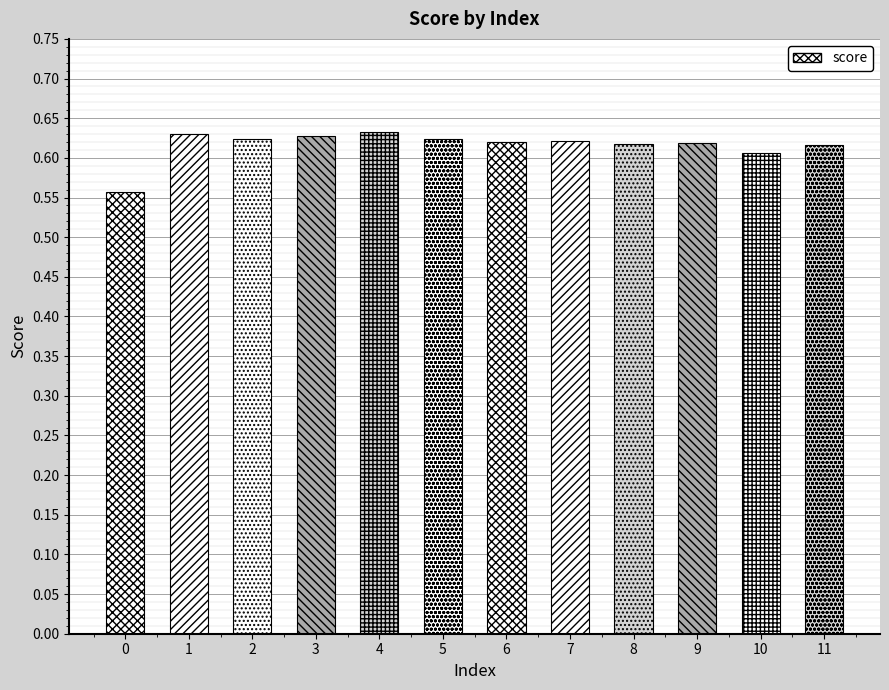

Which has a higher value, 5 or 0?

5